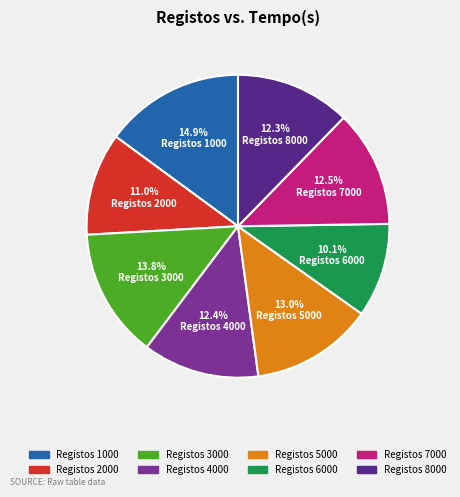

Is there a majority slice in this chart?

No